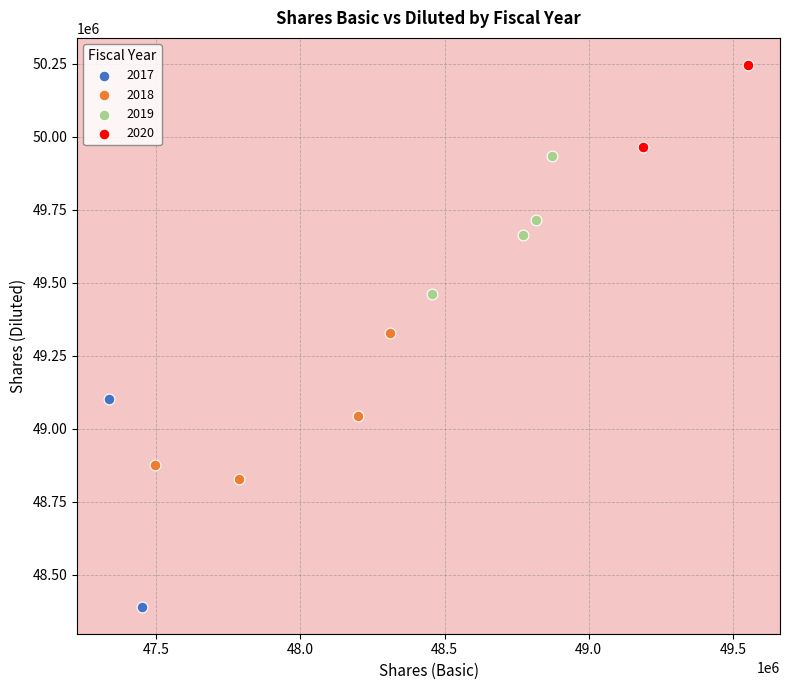

What are all the series names shown in the legend?

2017, 2018, 2019, 2020